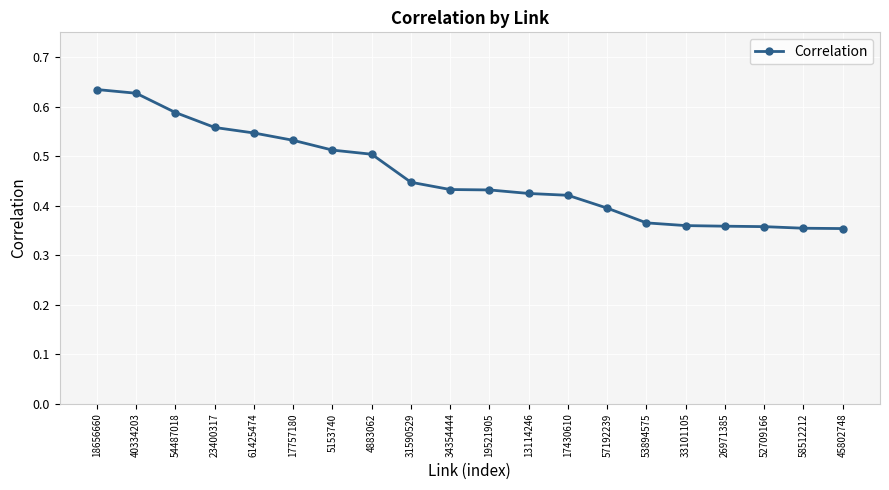

What position from the left is 18656660?

1